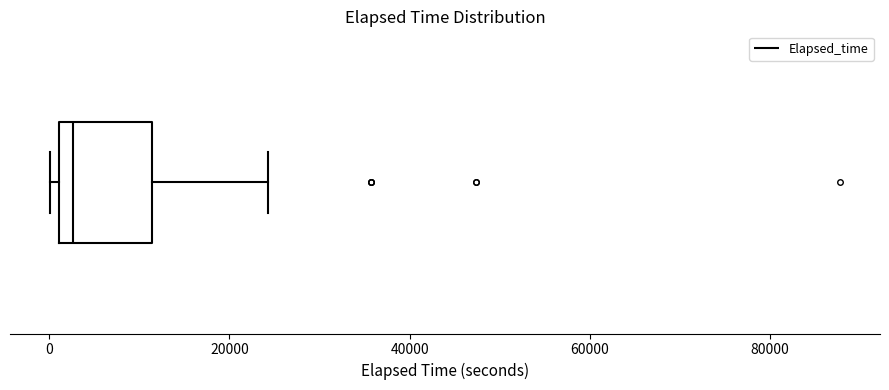

Transcribe this box plot: give where the median line is, the range the box spans, and where the two whiskers end, as read against the x-axis. The values are not printed on the chart, so give them approximately, as read against the axis.

median 2000 (just right of the box's left edge), box 2000 to 12000, whiskers 0 to 24000